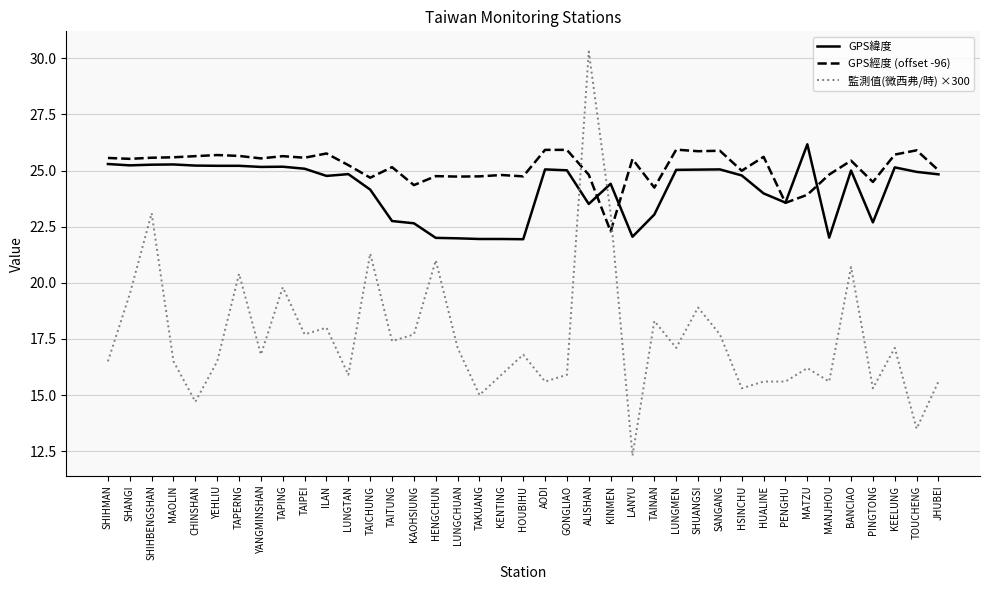

What position from the left is SHUANGSI?

28